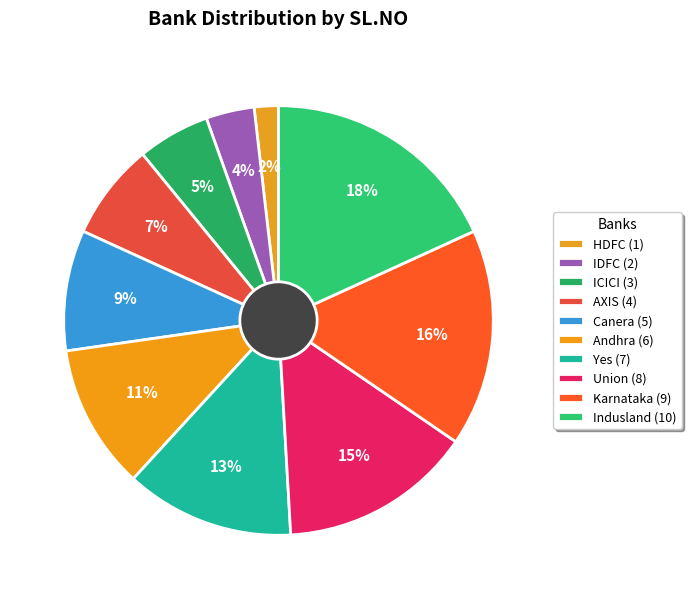

The IDFC slice represents 4% of the pie. True or false?

True